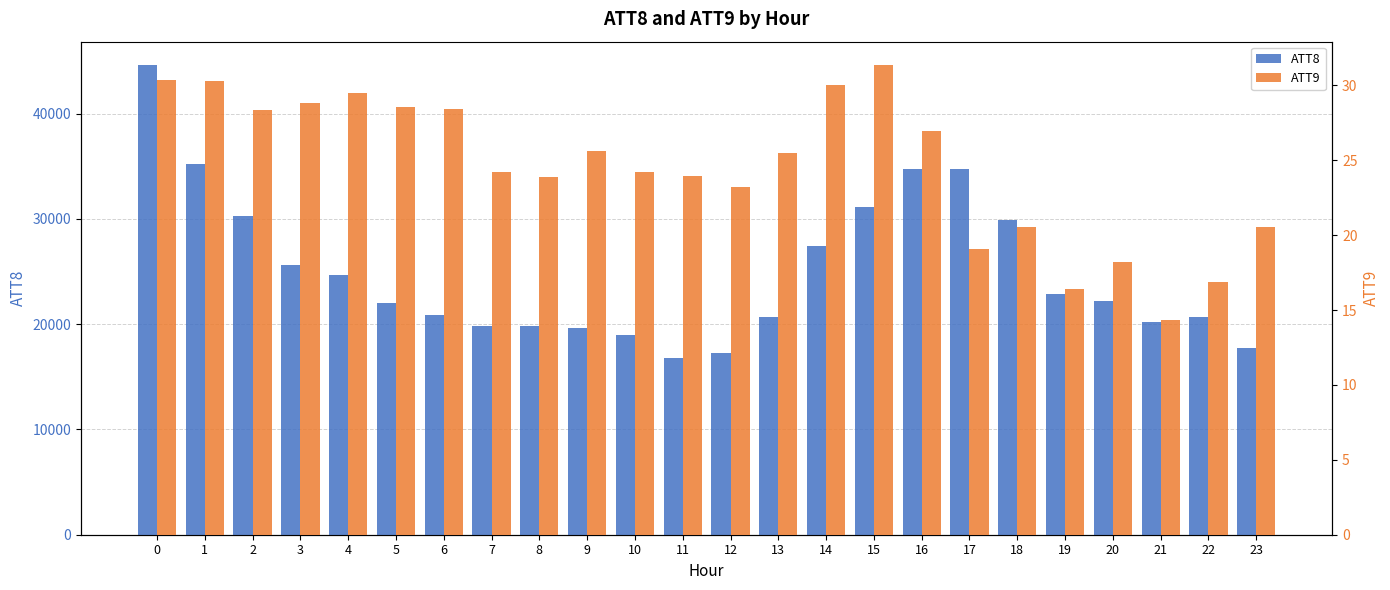

What is the sum of the ATT8 values at 11 and 14?

44200.0